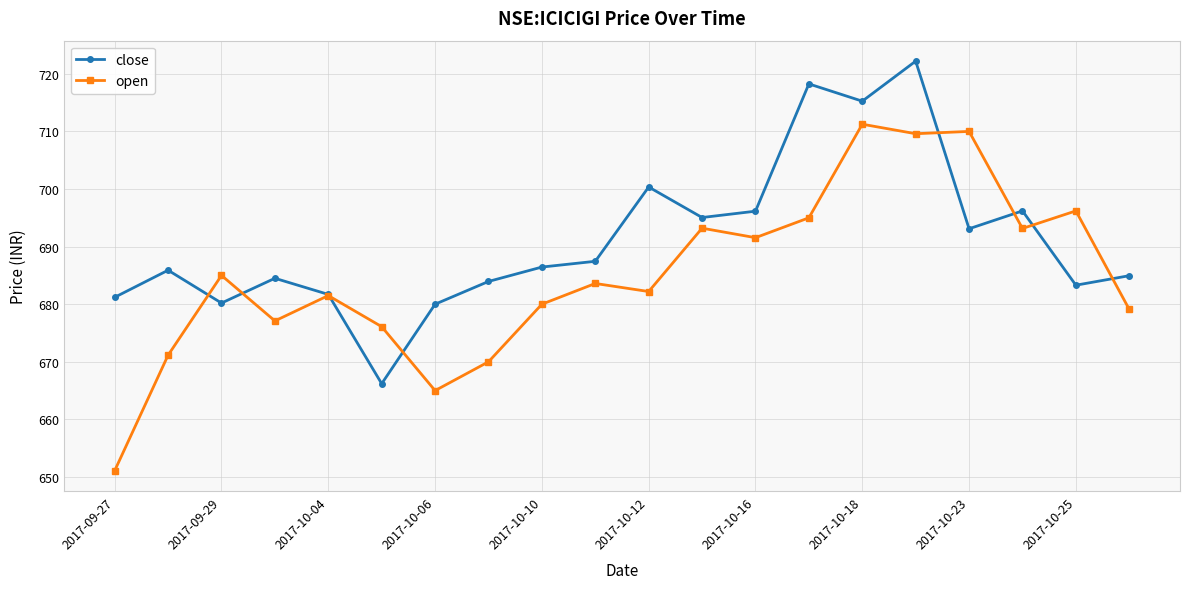

Rank the series by their average value, from lowest to highest.

open, close